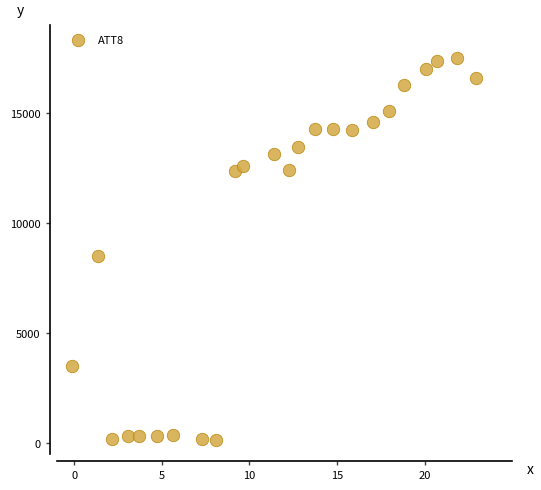

What is the range of Y values (max minus min)?

17398.7